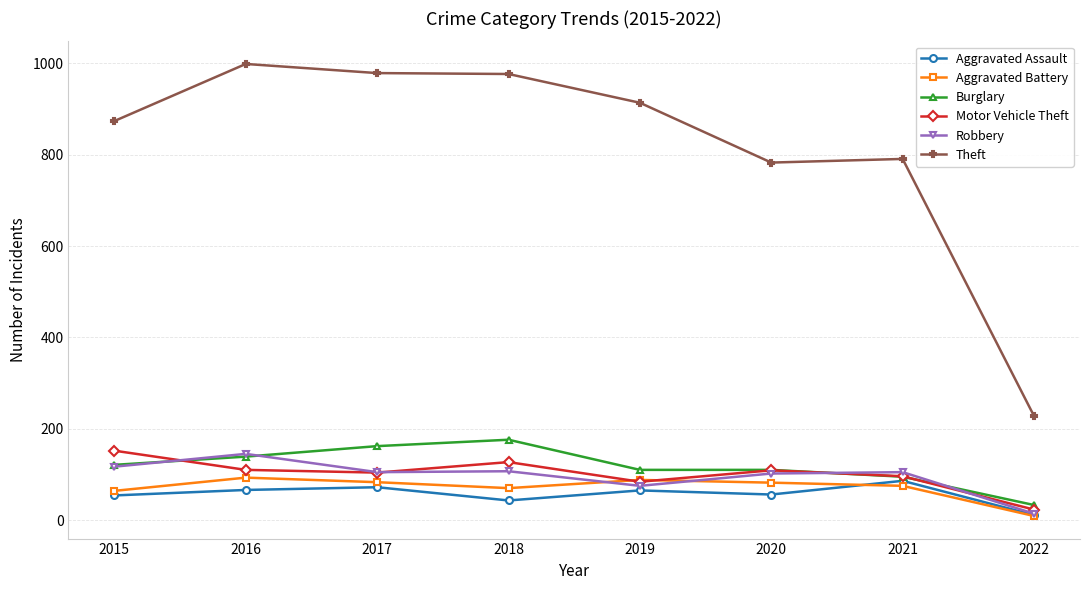

What is the spread (max minus min) of values at 2019?

849